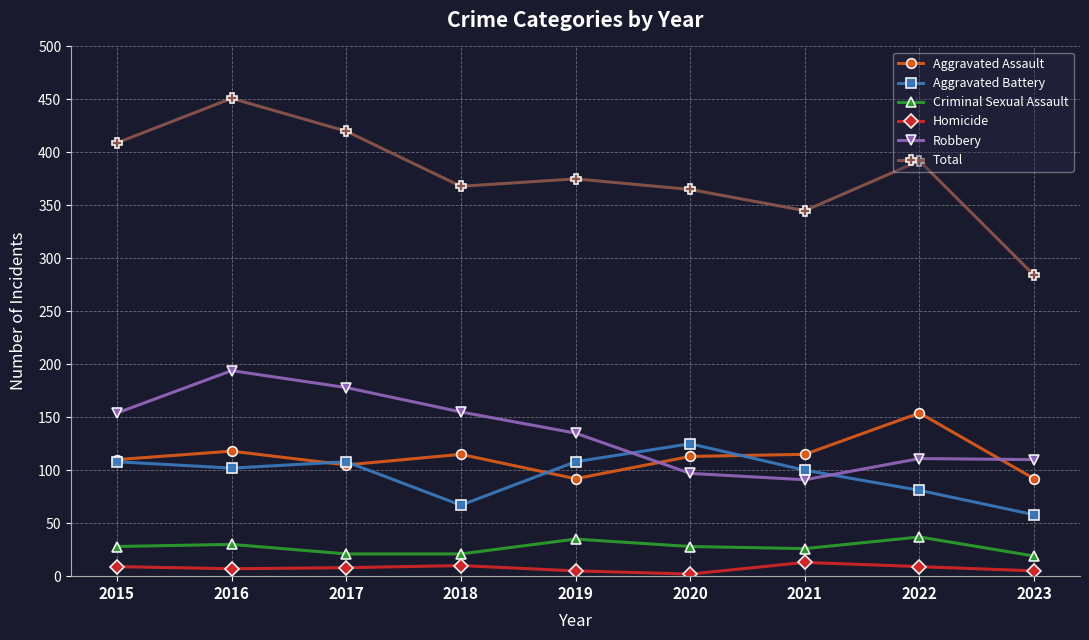

The Robbery series shows 91 at 2021. True or false?

True